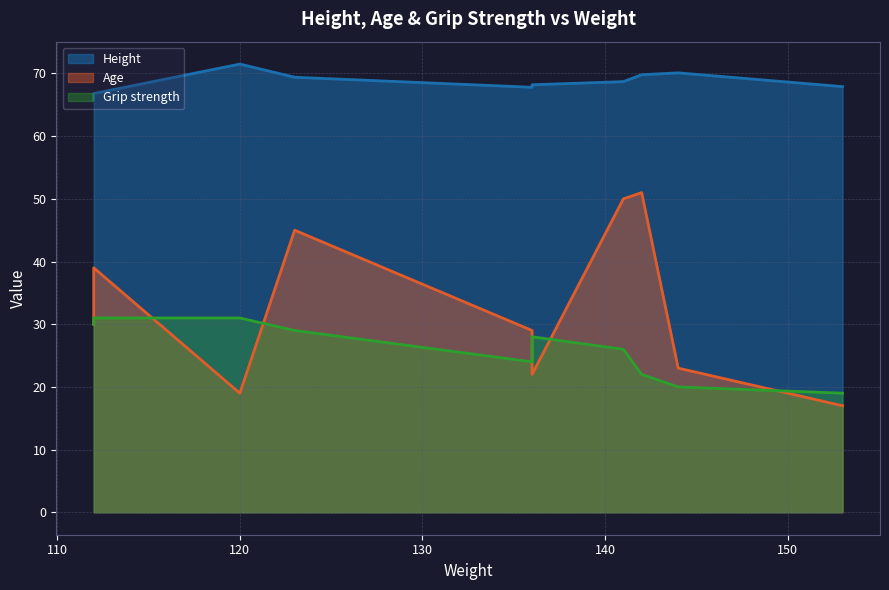

How many values in the Height series are below 68?

4